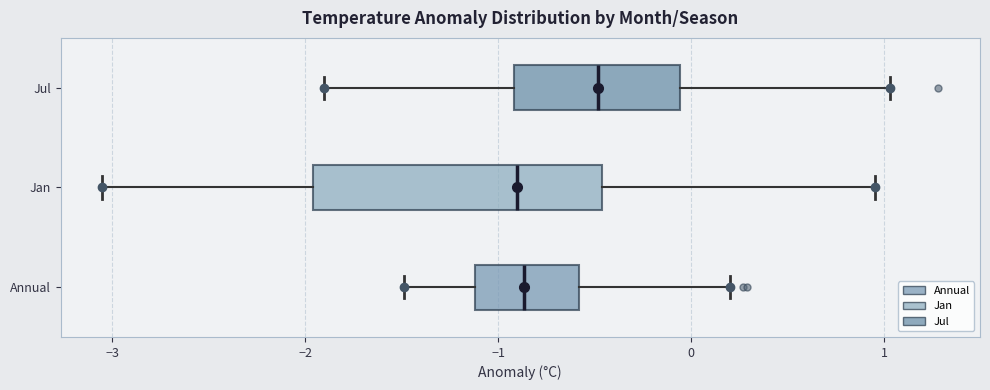

Which box is the widest, from its left edge to its right edge?

Jan